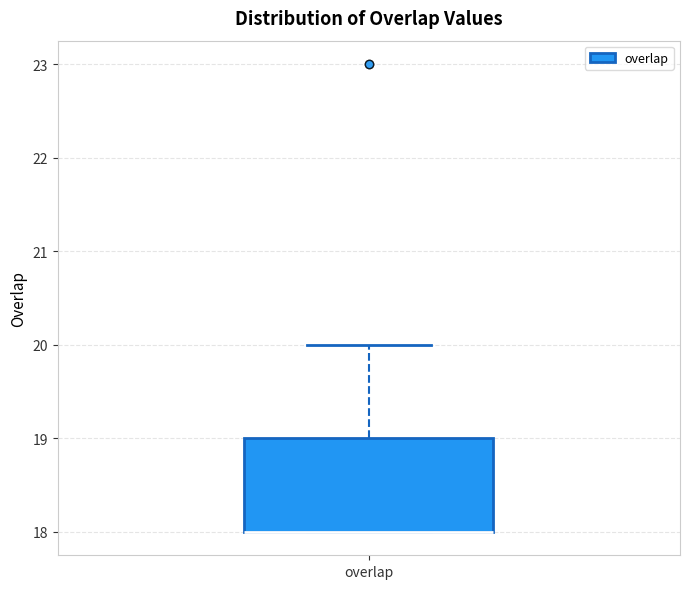

Read this box plot against the y-axis: the position of the median line, the range covered by the box, and the ends of both whiskers. The values are not printed on the chart, so give them approximately, as read against the axis.

median 18 (drawn on the box's lower edge), box 18 to 19, whiskers 18 to 20